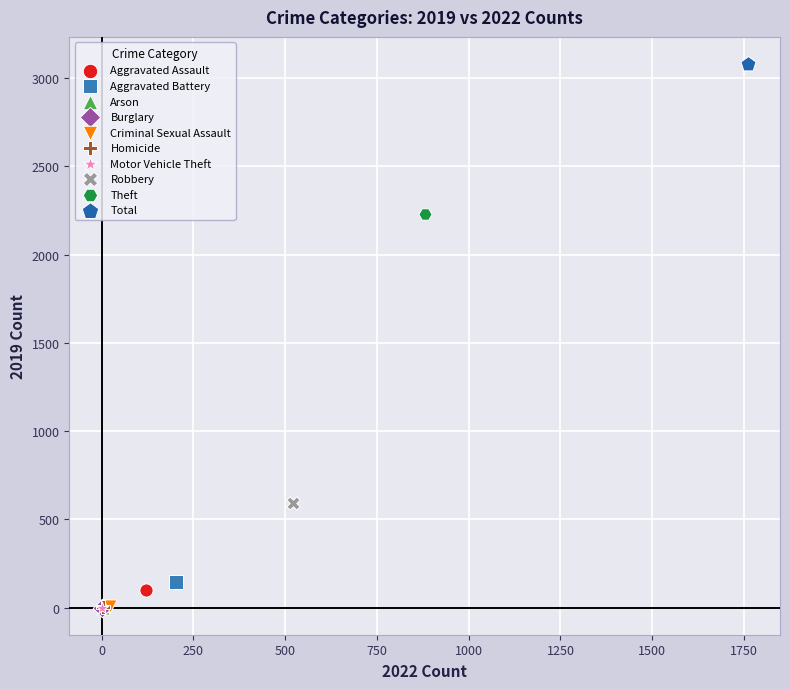

What are all the series names shown in the legend?

Aggravated Assault, Aggravated Battery, Arson, Burglary, Criminal Sexual Assault, Homicide, Motor Vehicle Theft, Robbery, Theft, Total